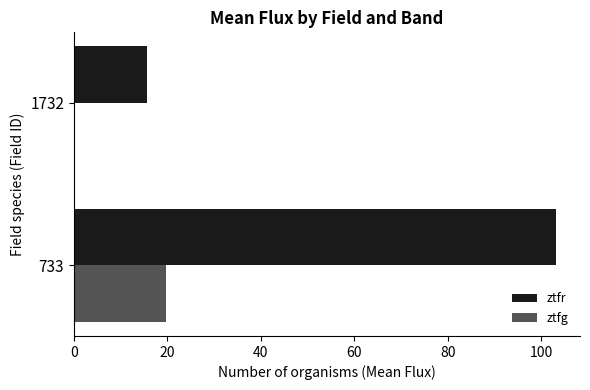

Which series has the largest total across all categories?

ztfr